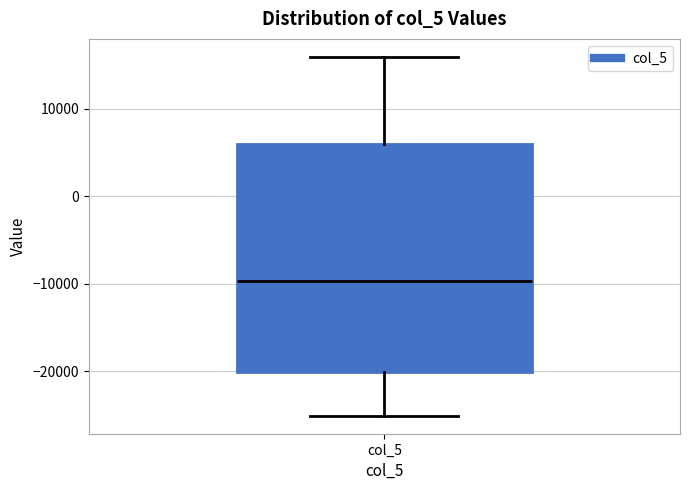

Where is the upper edge of the box for col_5 on the y-axis? The values are not printed on the chart, so give them approximately, as read against the axis.

6000